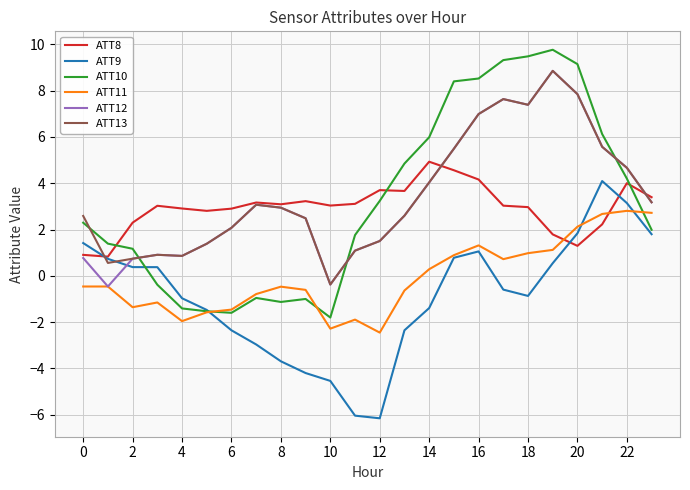

What is the greatest value displayed?

9.8